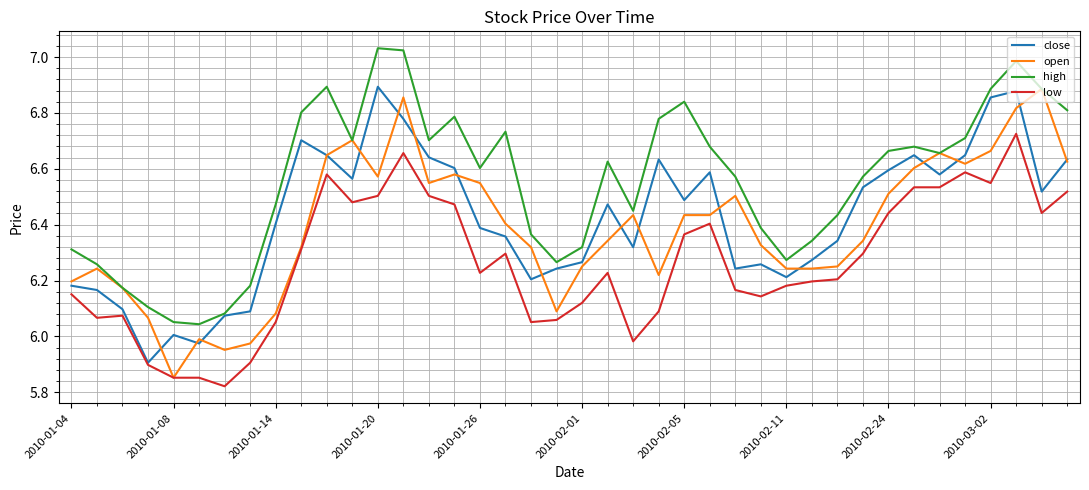

True or false: low and high intersect in this chart.

False